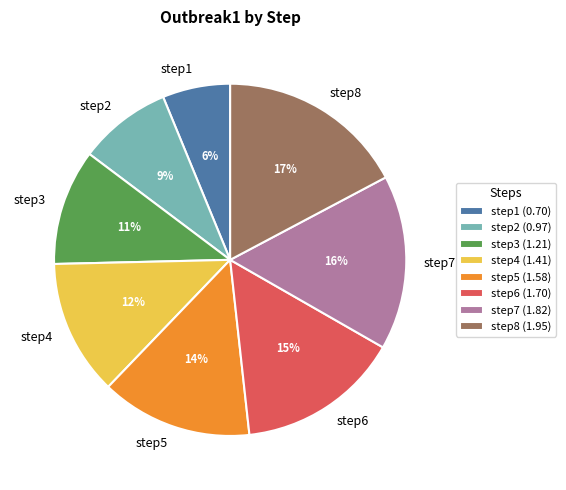

Is there a majority slice in this chart?

No